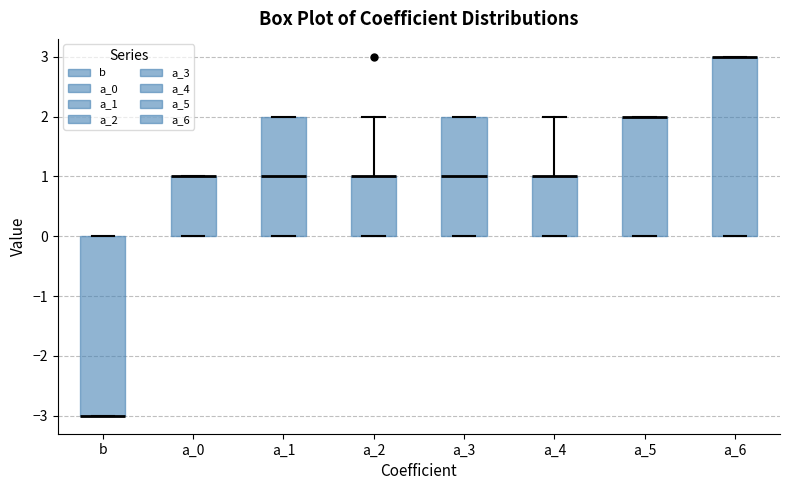

Reading left to right, transcribe this box plot: for each box, give where its median line is, the range the box spans, and where its two whiskers end, as read against the y-axis. The values are not printed on the chart, so give them approximately, as read against the axis.

b: median -3 (drawn on the box's lower edge), box -3 to 0, whiskers -3 to 0
a_0: median 1 (drawn on the box's upper edge), box 0 to 1, whiskers 0 to 1
a_1: median 1, box 0 to 2, whiskers 0 to 2
a_2: median 1 (drawn on the box's upper edge), box 0 to 1, whiskers 0 to 2
a_3: median 1, box 0 to 2, whiskers 0 to 2
a_4: median 1 (drawn on the box's upper edge), box 0 to 1, whiskers 0 to 2
a_5: median 2 (drawn on the box's upper edge), box 0 to 2, whiskers 0 to 2
a_6: median 3 (drawn on the box's upper edge), box 0 to 3, whiskers 0 to 3